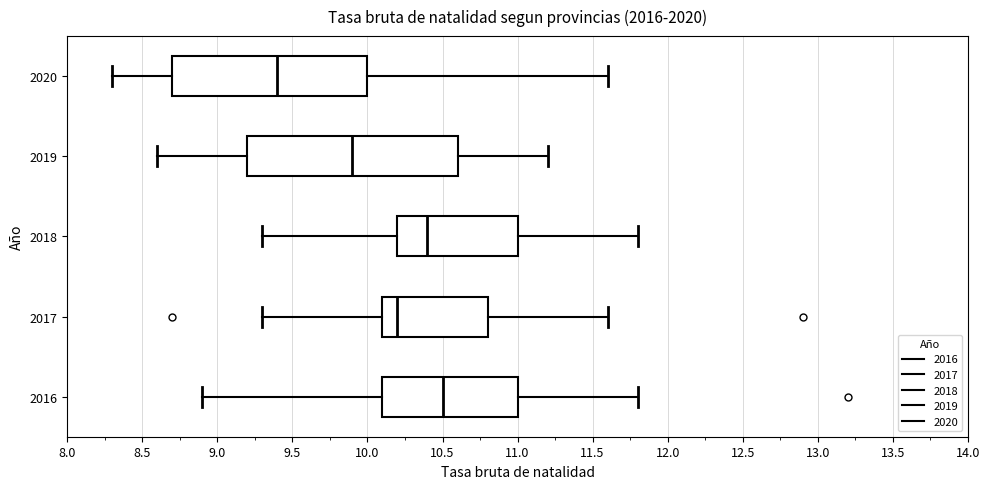

Which box has the furthest to the left median line?

2020